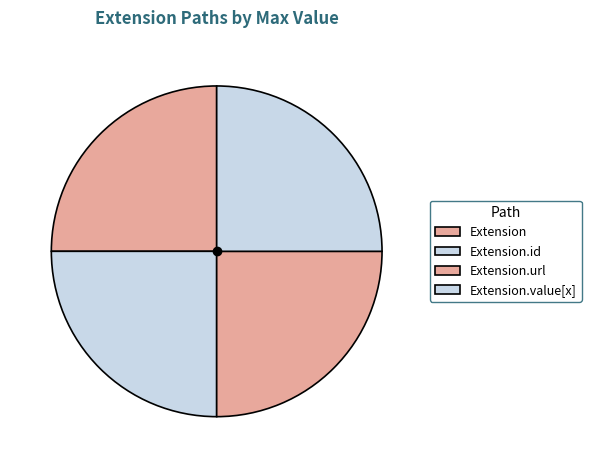

Is it true that Extension.value[x] is 25% of the pie?

True